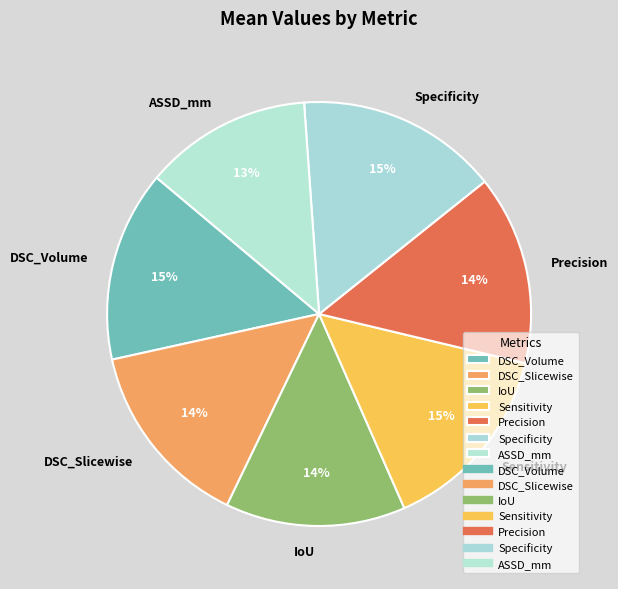

Is the sum of Sensitivity and DSC_Volume greater than half?

No